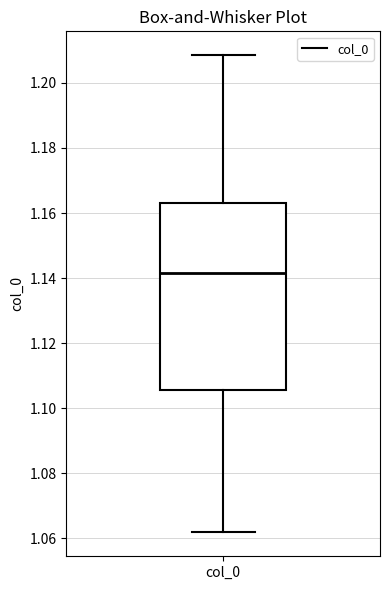

Read this box plot against the y-axis: the position of the median line, the range covered by the box, and the ends of both whiskers. The values are not printed on the chart, so give them approximately, as read against the axis.

median 1.142, box 1.106 to 1.164, whiskers 1.062 to 1.208